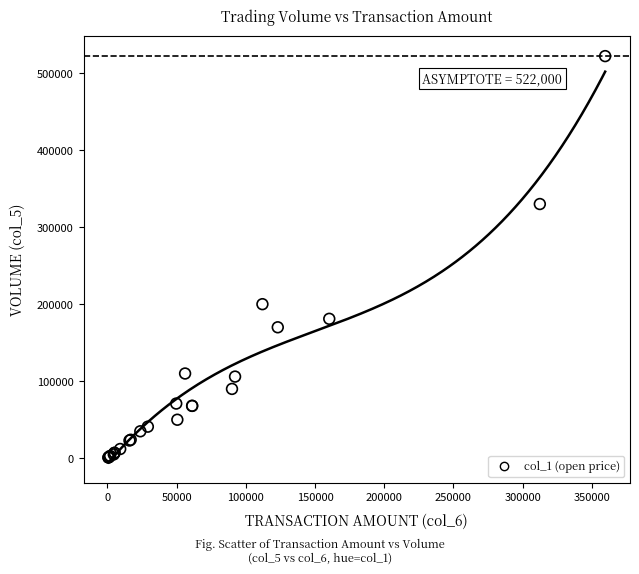

What Y value in the scatter plot is closest to 261500?

200000